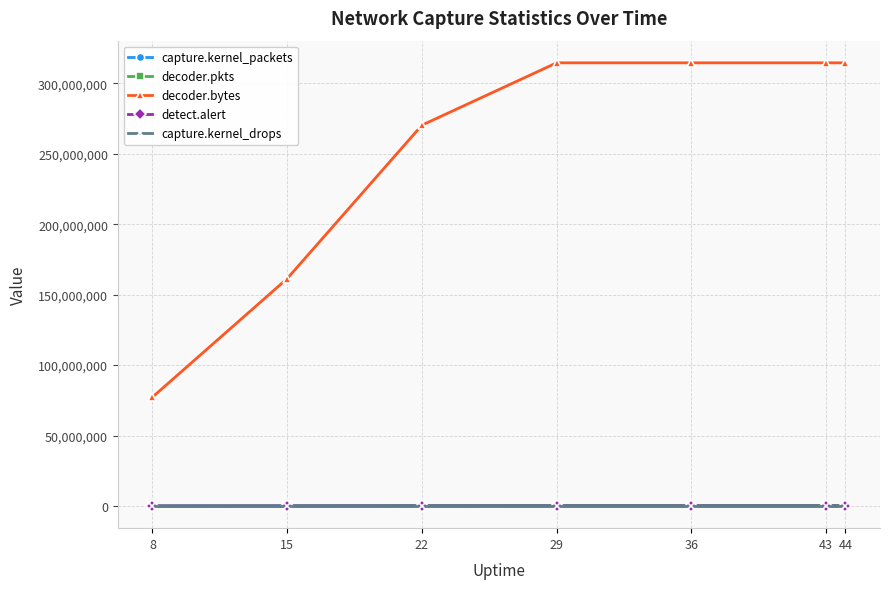

The value of capture.kernel_drops at 36 is 0. True or false?

True